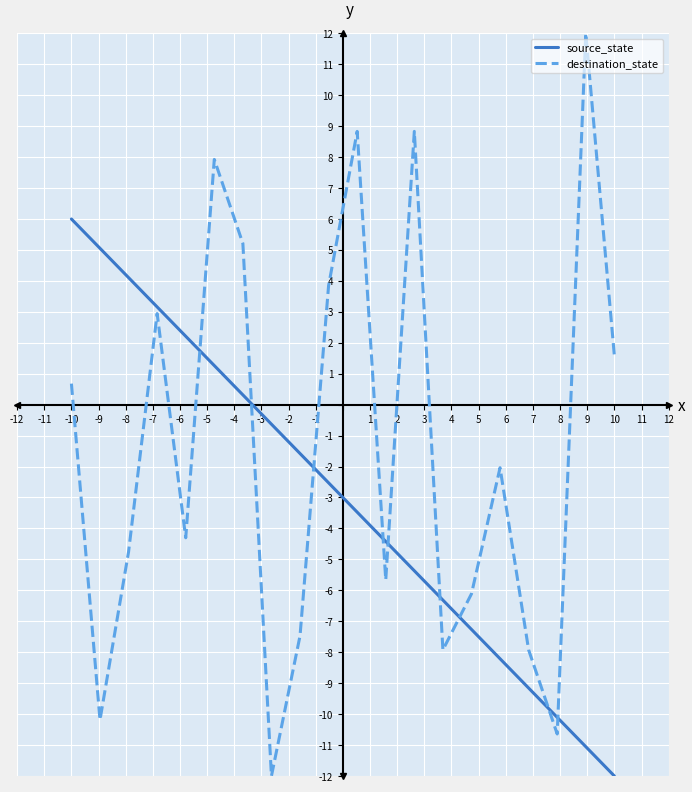

List the series in order of their peak value, lowest first.

source_state, destination_state